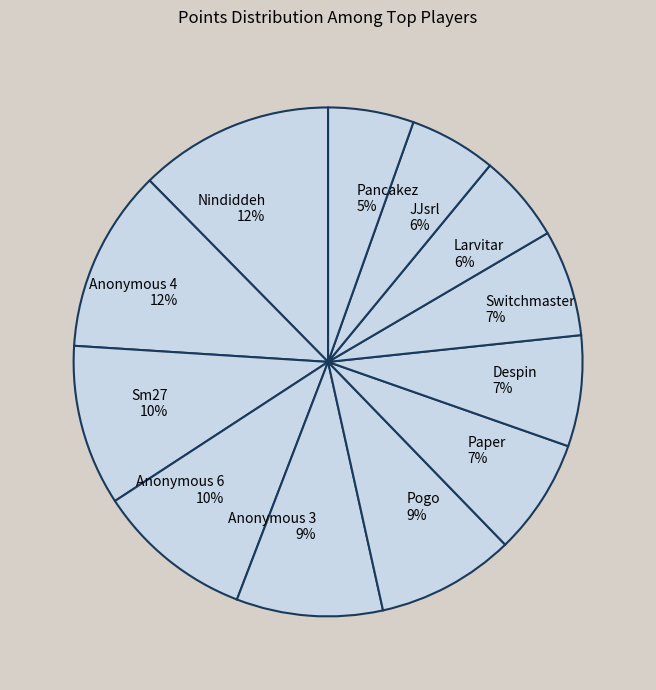

To the nearest percent, what is the difference between the largest and smallest slice percentages?

7%